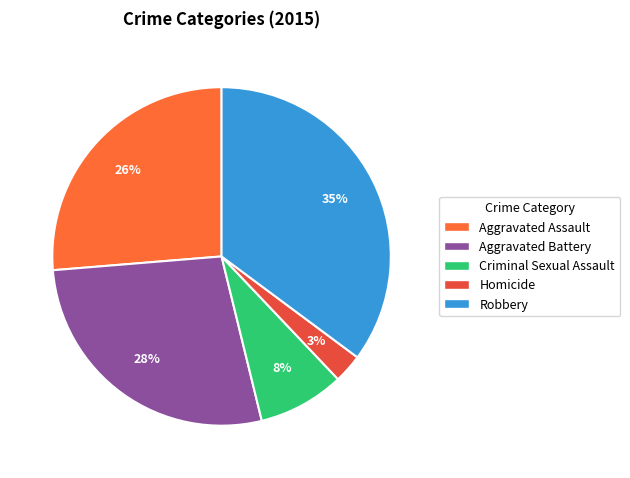

True or false: Aggravated Battery accounts for 14% of the total.

False